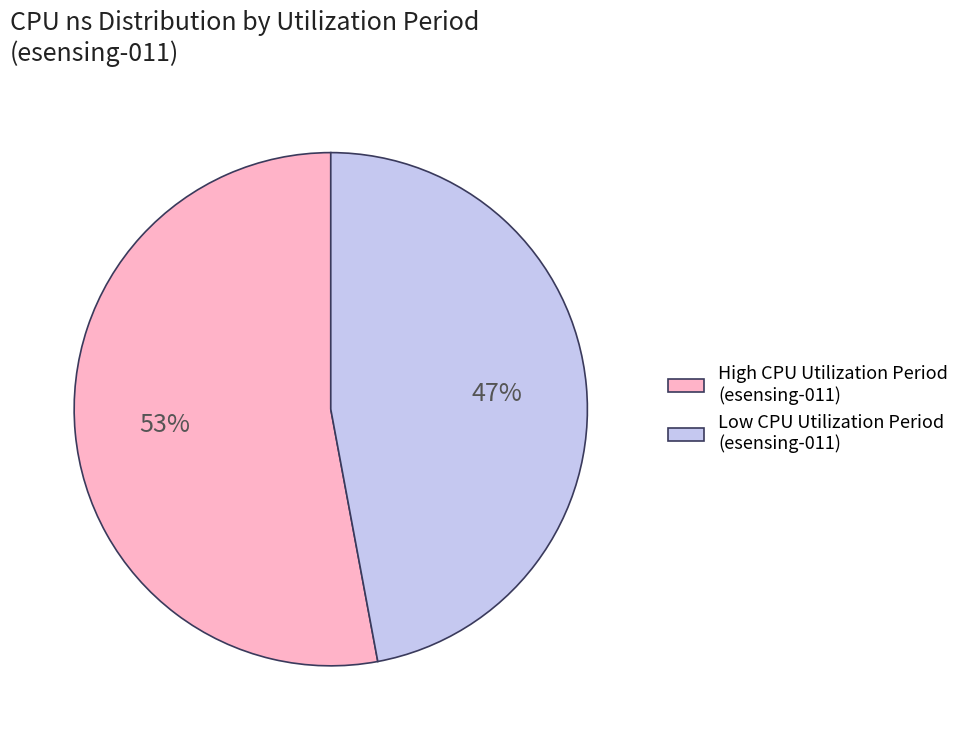

Which category has the smallest portion of the pie?

Low CPU Utilization Period (esensing-011)